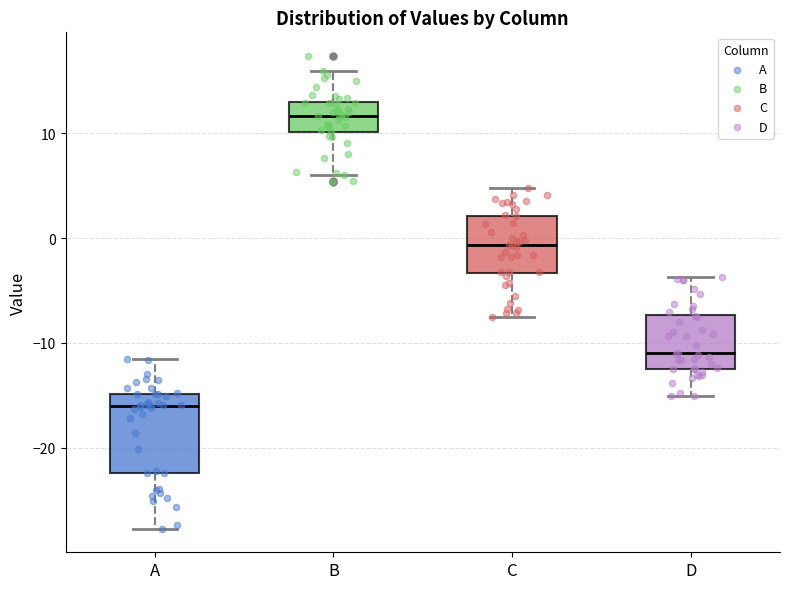

Which box's median line is the highest?

B